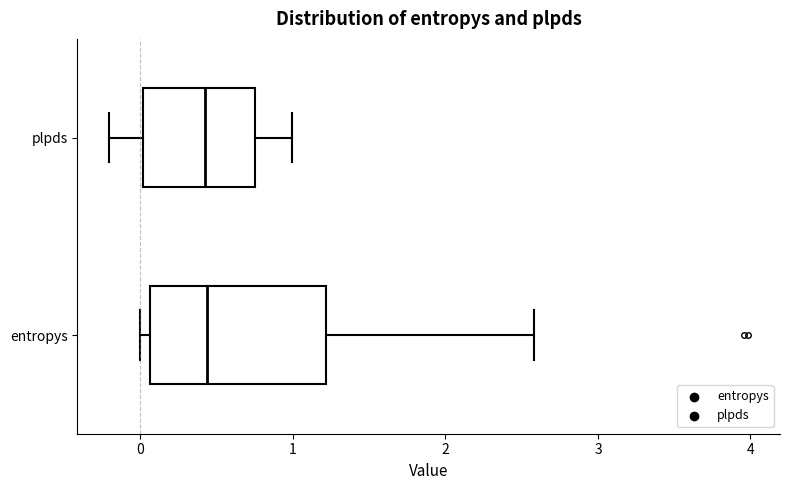

Reading bottom to top, read every box against the x-axis: the position of its median line, the range the box covers, and the ends of its whiskers. The values are not printed on the chart, so give them approximately, as read against the axis.

entropys: median 0.4, box 0.1 to 1.2, whiskers 0.0 to 2.6
plpds: median 0.4, box 0.0 to 0.8, whiskers -0.2 to 1.0